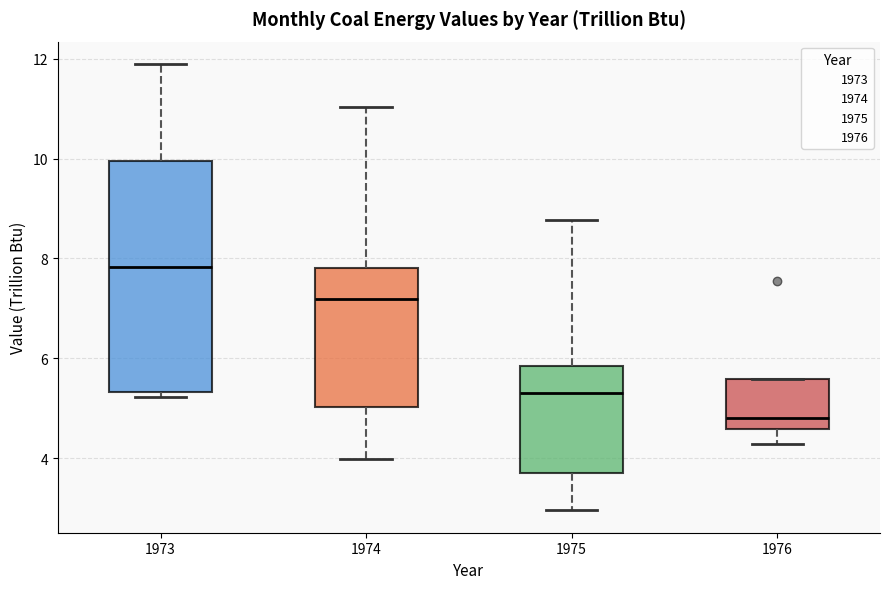

Which box's median line is the highest?

1973